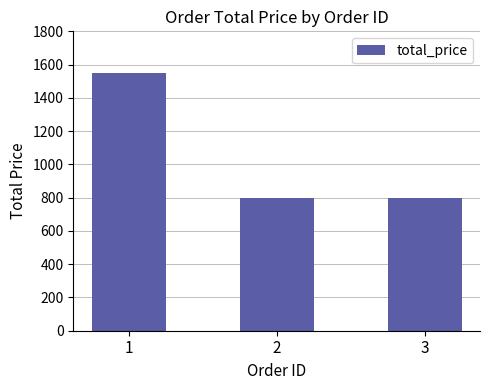

Reading left to right, list all the values displayed in this chart.

1=1550	2=800	3=800